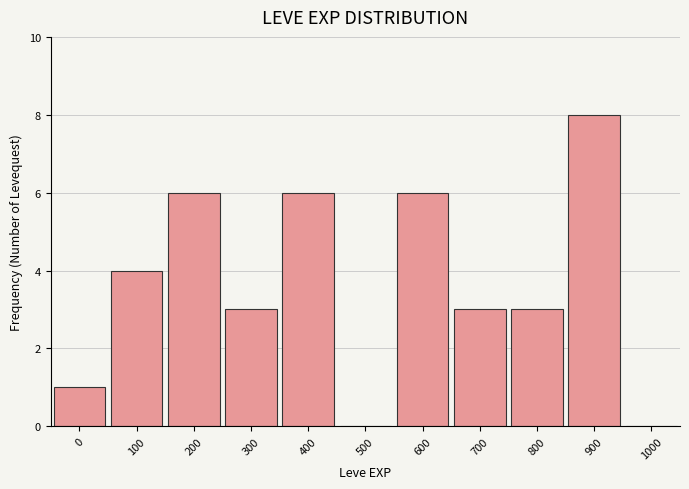

Reading left to right, list all the values displayed in this chart.

0=1	100=4	200=6	300=3	400=6	500=0	600=6	700=3	800=3	900=8	1000=0